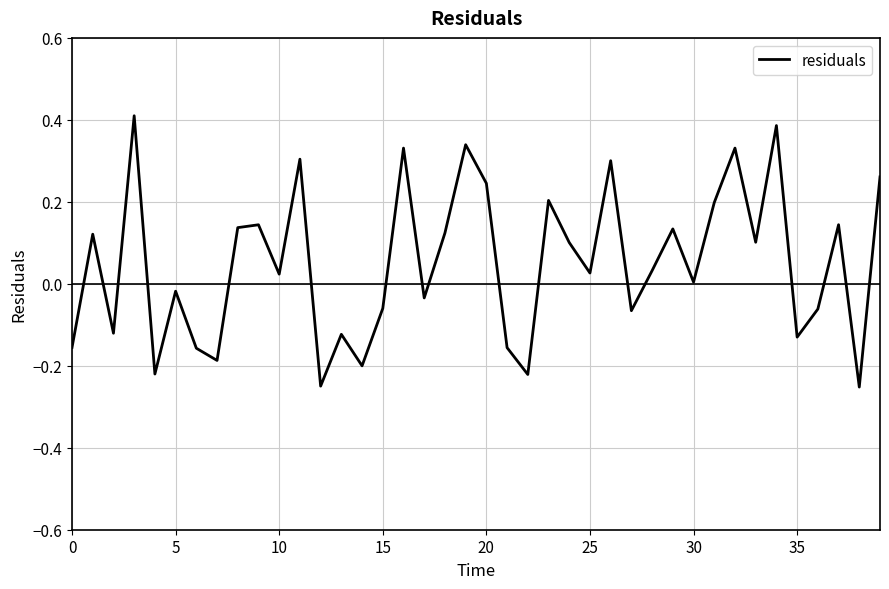

What is the difference between the maximum and minimum values?

0.7